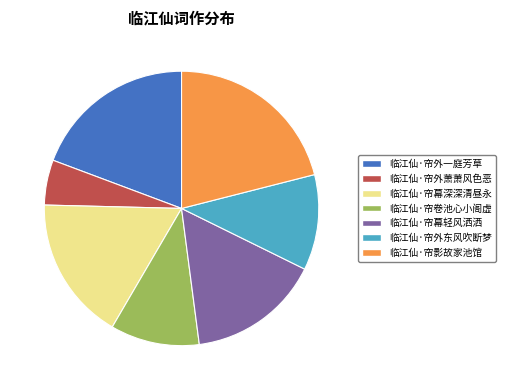

Does 临江仙·帘幕轻风洒洒 represent more than half of the total?

No